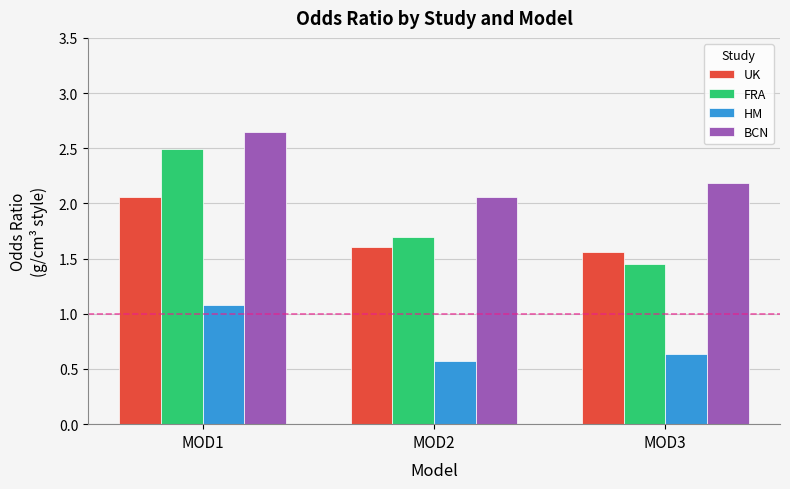

What is the sum of all HM values?

2.3